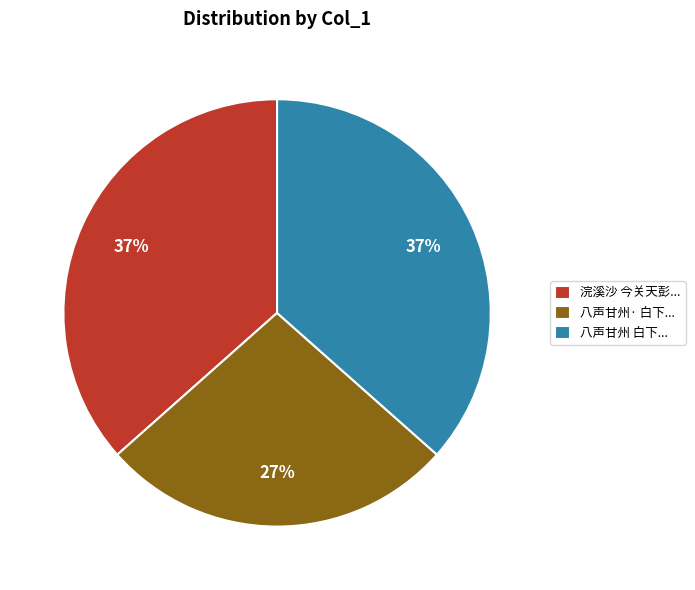

To the nearest percent, what percentage of the pie is 八声甘州 白下...?

37%